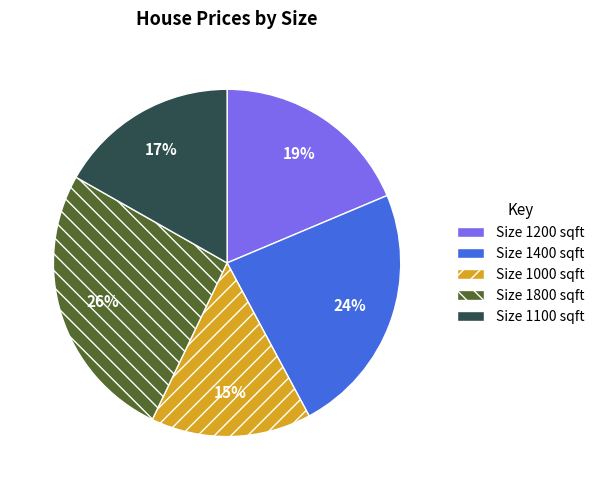

Between Size 1100 sqft and Size 1400 sqft, which is larger?

Size 1400 sqft